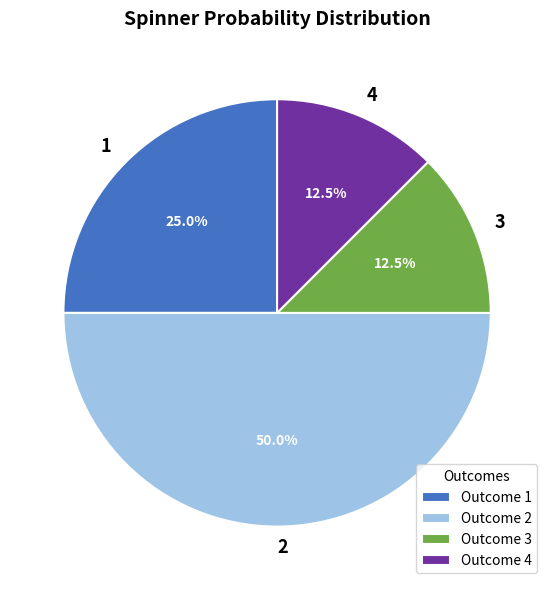

Is the sum of 4 and 1 greater than half?

No